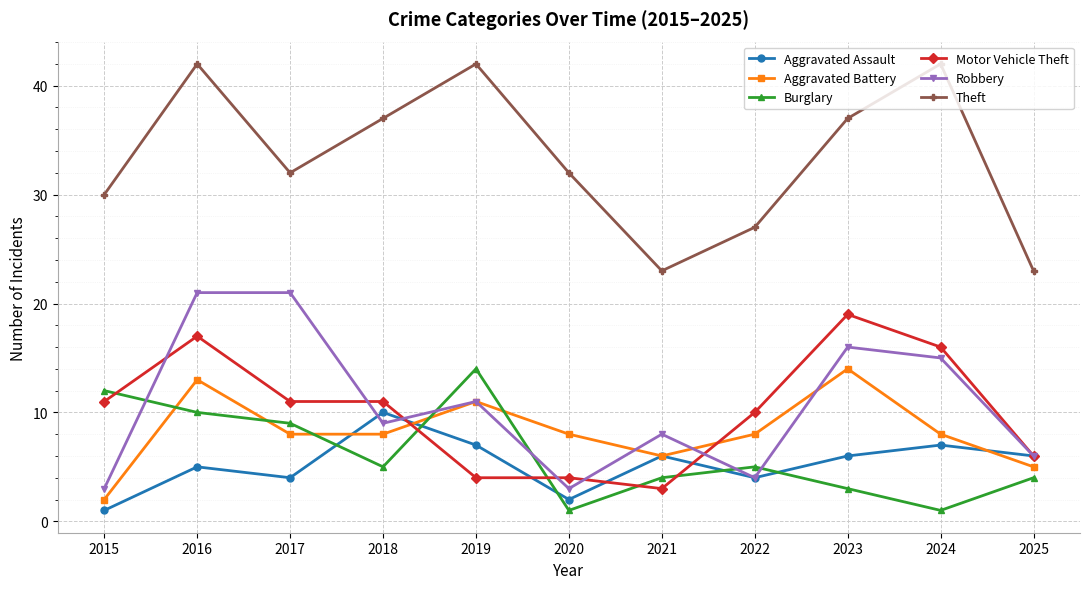

At which label does Burglary first exceed 5?

2015